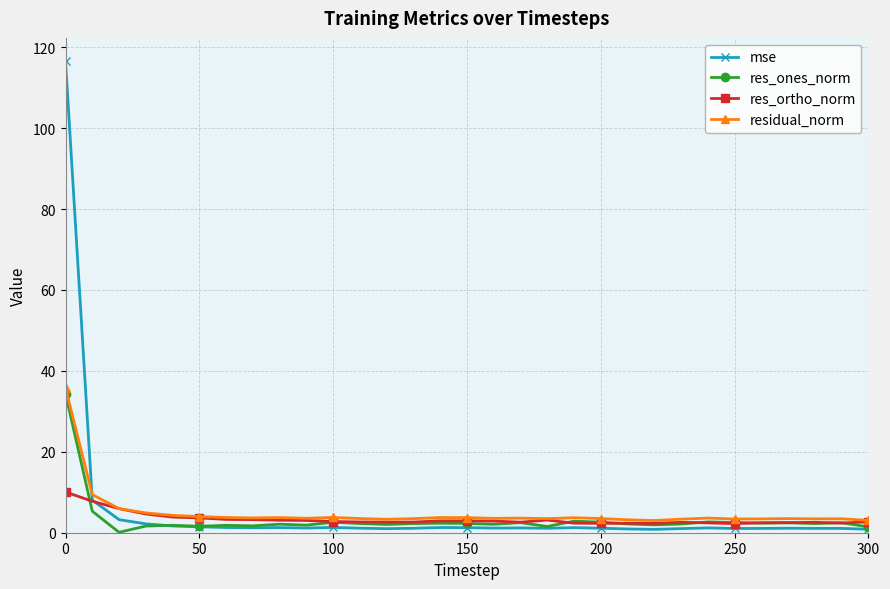

True or false: residual_norm has more than 2 points higher than both neighbors.

True